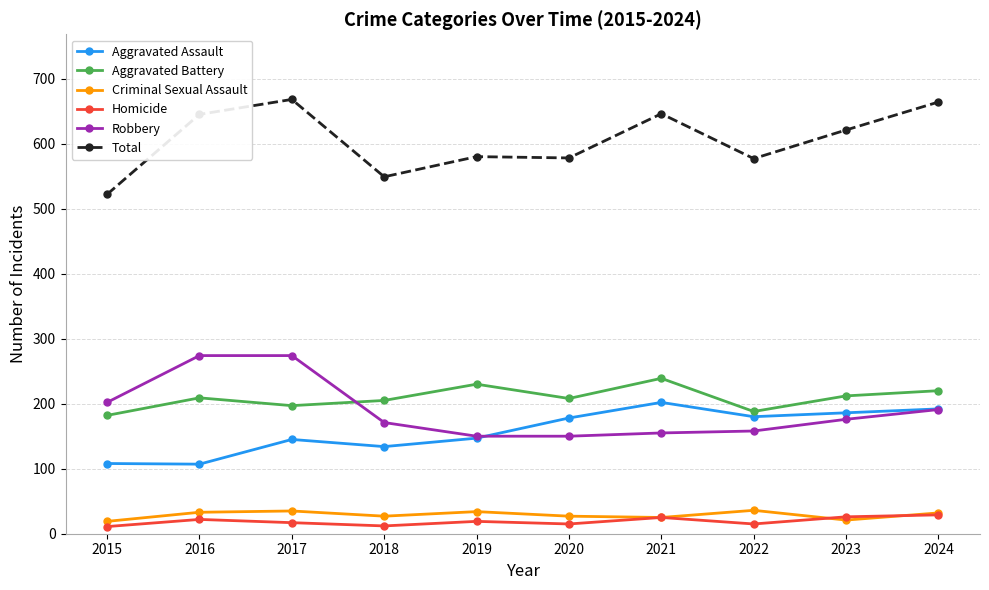

At how many categories does at least one series exceed 399?

10